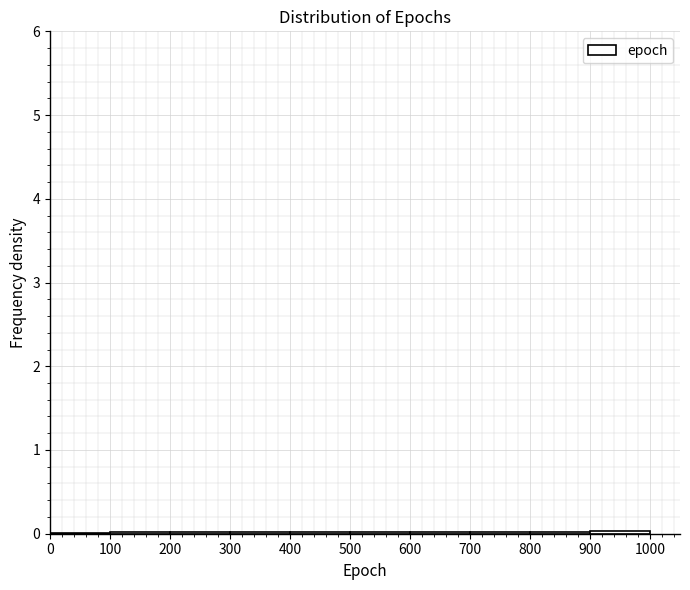

Reading left to right, transcribe this chart: for each bar, give the range it covers on the x-axis and its height. The values are not printed on the chart, so give them approximately, as read against the axis.

0 to 100: under 0.1
100 to 200: under 0.1
200 to 300: under 0.1
300 to 400: under 0.1
400 to 500: under 0.1
500 to 600: under 0.1
600 to 700: under 0.1
700 to 800: under 0.1
800 to 900: under 0.1
900 to 1000: under 0.1